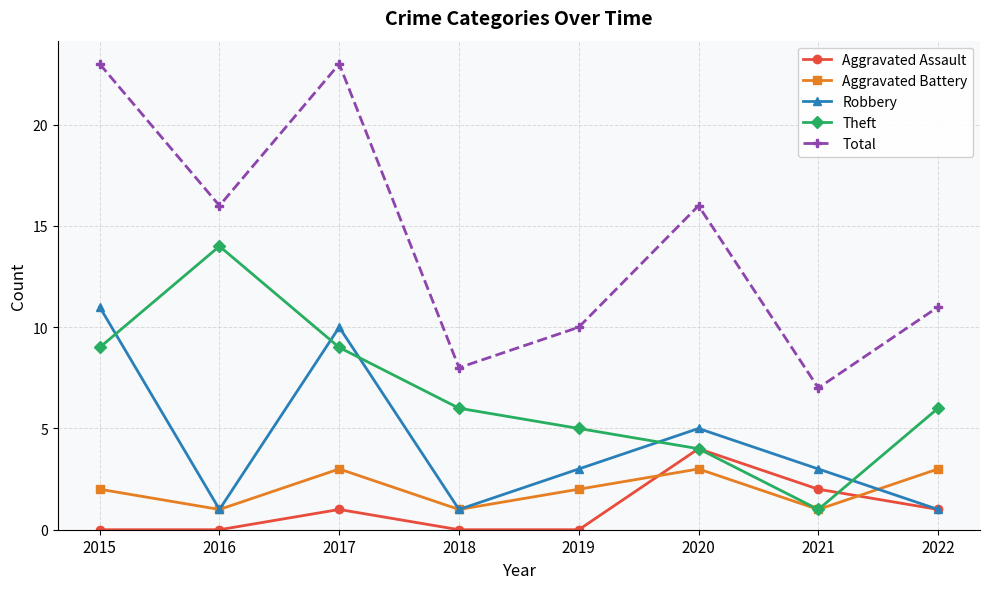

What is the difference between the highest and lowest values at 2017?

22